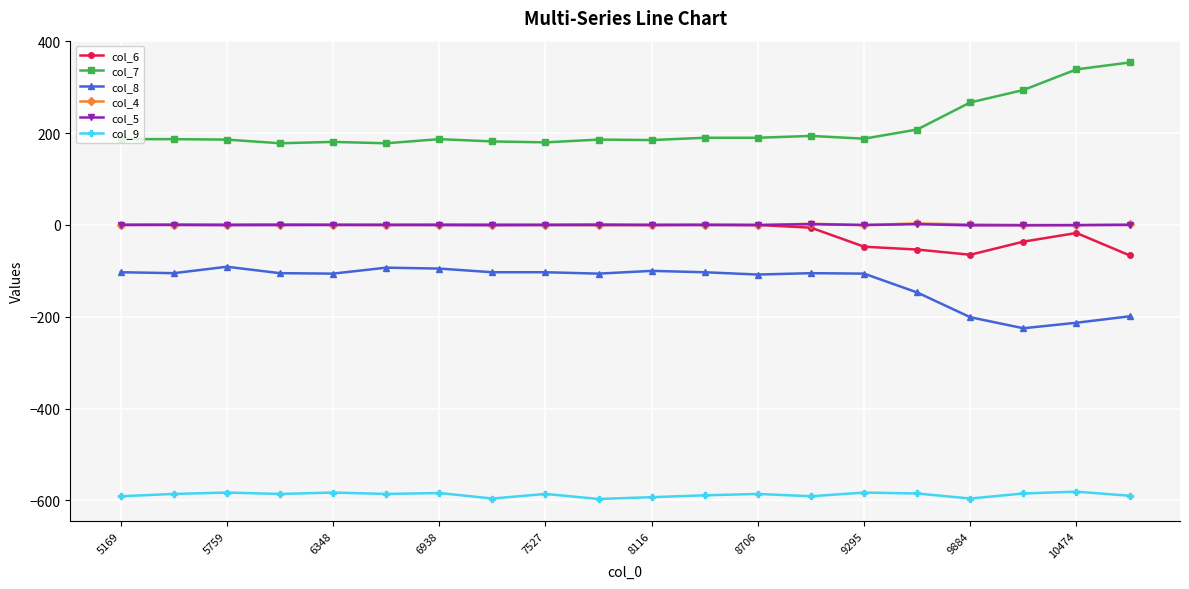

At how many categories does at least one series exceed 73?

20